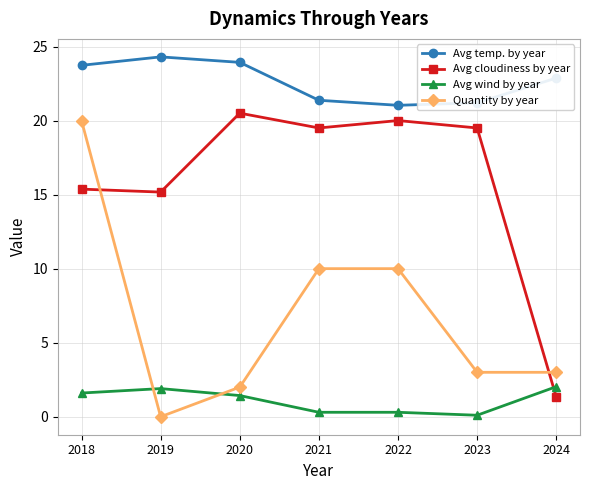

Is this an area chart (filled region under the line)?

No